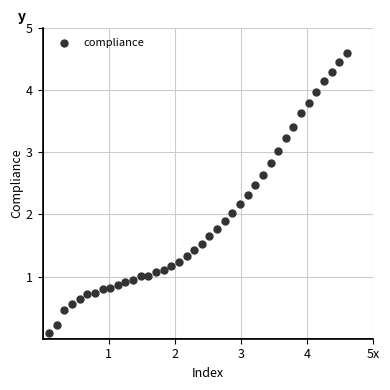

What is the range of X values (max minus min)?

4.5